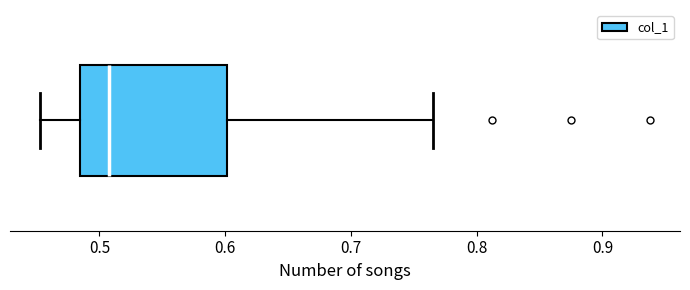

Where does the left whisker of the box end on the x-axis? The values are not printed on the chart, so give them approximately, as read against the axis.

0.45